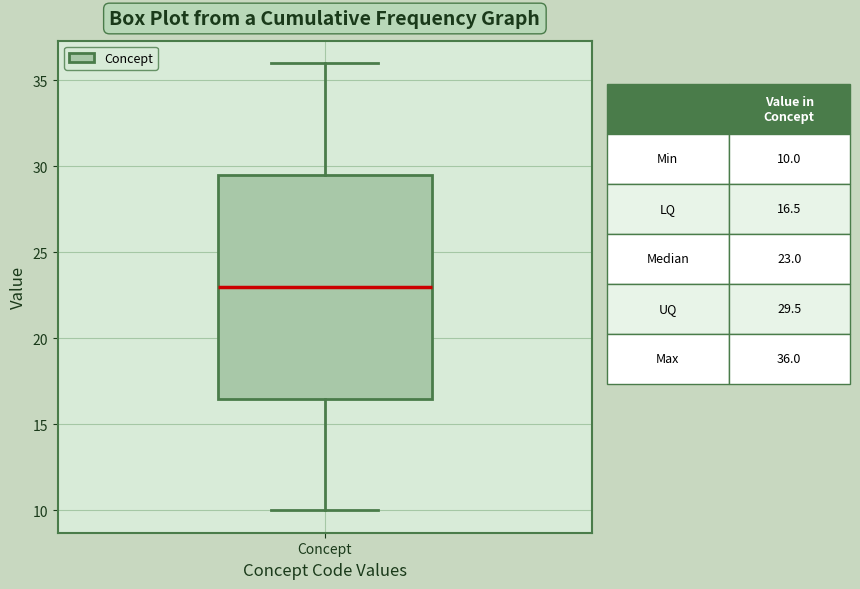

Read this box plot against the y-axis: the position of the median line, the range covered by the box, and the ends of both whiskers. The values are not printed on the chart, so give them approximately, as read against the axis.

median 23.0, box 16.5 to 29.5, whiskers 10.0 to 36.0